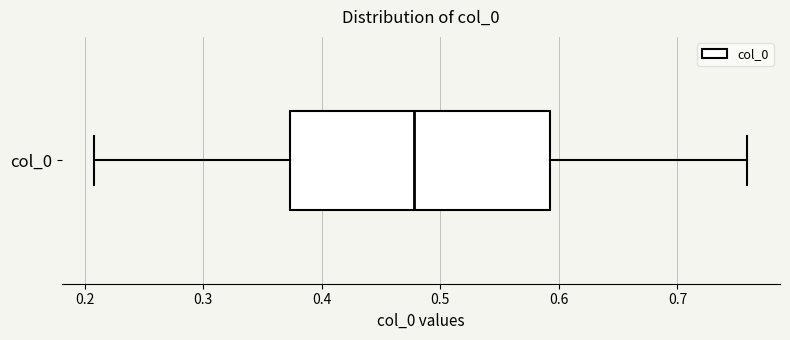

Read this box plot against the x-axis: the position of the median line, the range covered by the box, and the ends of both whiskers. The values are not printed on the chart, so give them approximately, as read against the axis.

median 0.48, box 0.37 to 0.59, whiskers 0.21 to 0.76